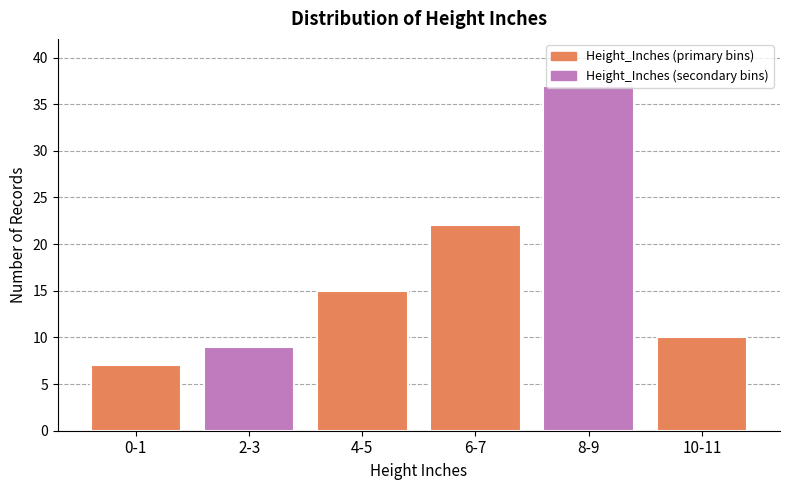

List the labels in order of value, smallest first.

0-1, 2-3, 10-11, 4-5, 6-7, 8-9